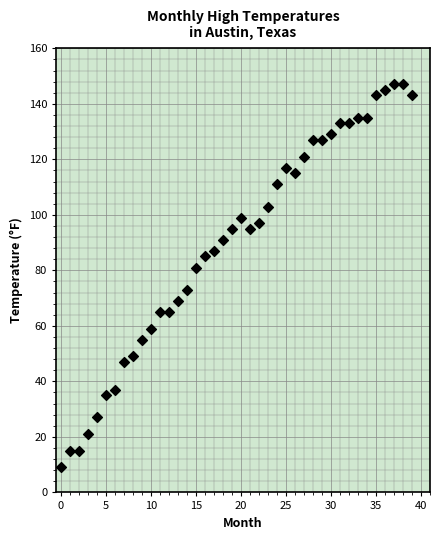

What is the range of Y values (max minus min)?

138